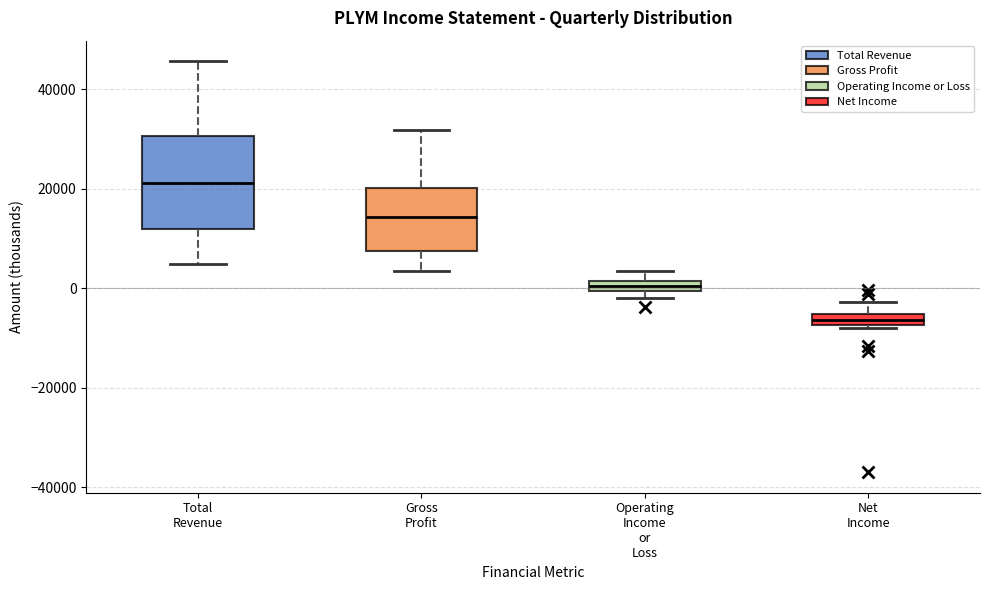

Which box has the lowest median line?

Net Income